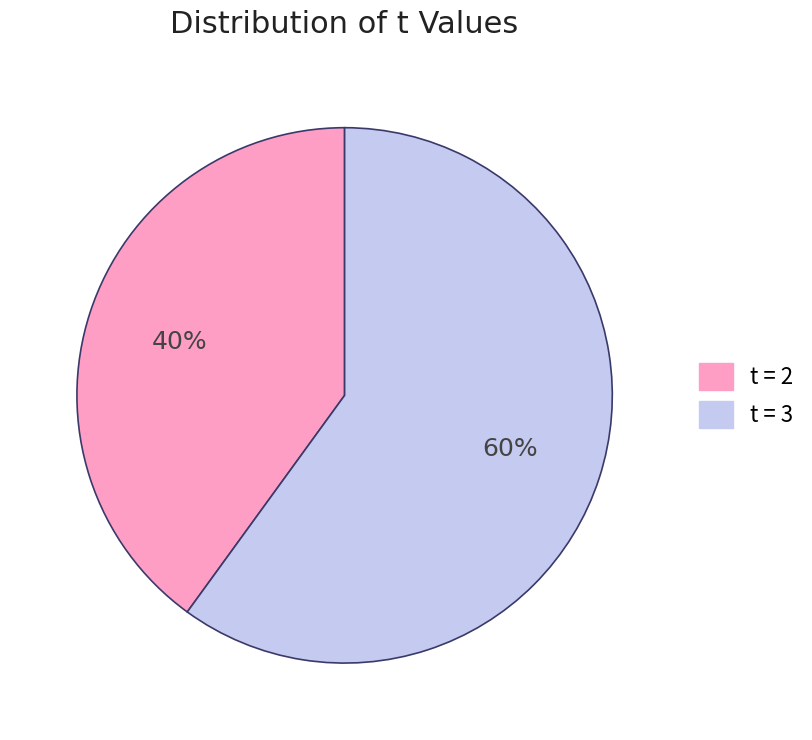

Does any single category account for the majority?

Yes